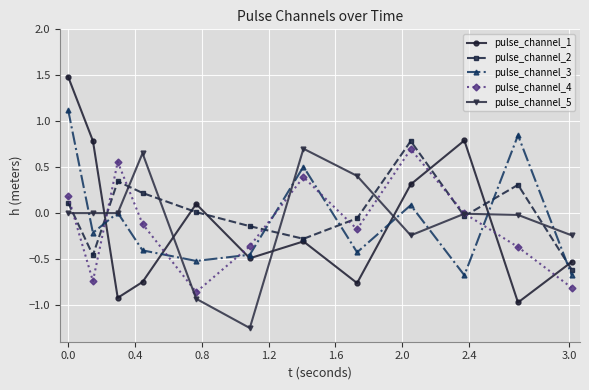

True or false: pulse_channel_1 and pulse_channel_3 cross at least once.

True